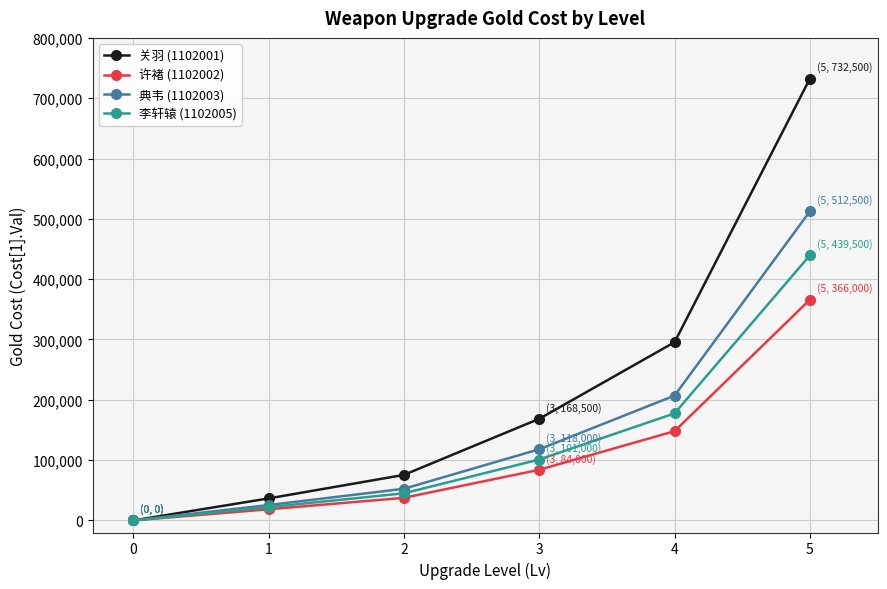

Which series changed the most between 1 and 2?

关羽 (1102001)